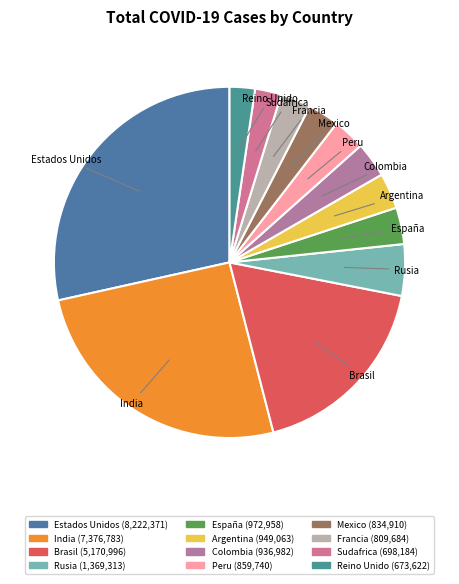

Is it true that Argentina is 3% of the pie?

True